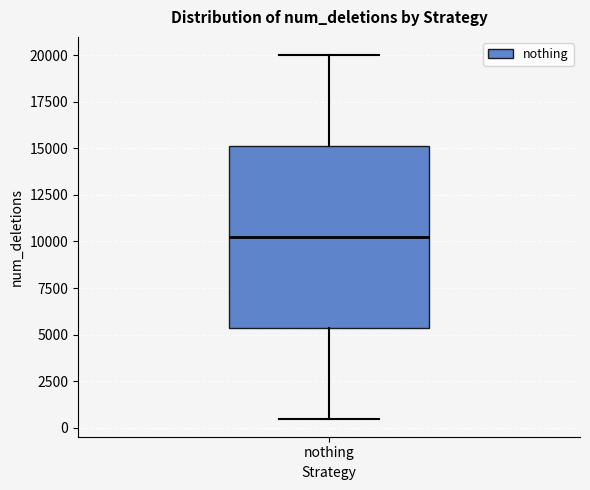

Transcribe this box plot: give where the median line is, the range the box spans, and where the two whiskers end, as read against the y-axis. The values are not printed on the chart, so give them approximately, as read against the axis.

median 10500, box 5500 to 15000, whiskers 500 to 20000